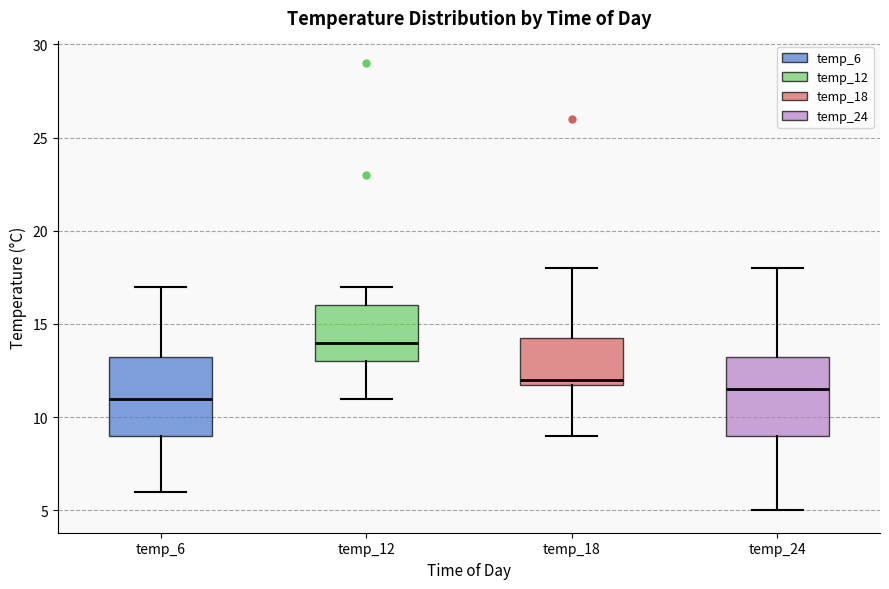

Which box has the lowest median line?

temp_6